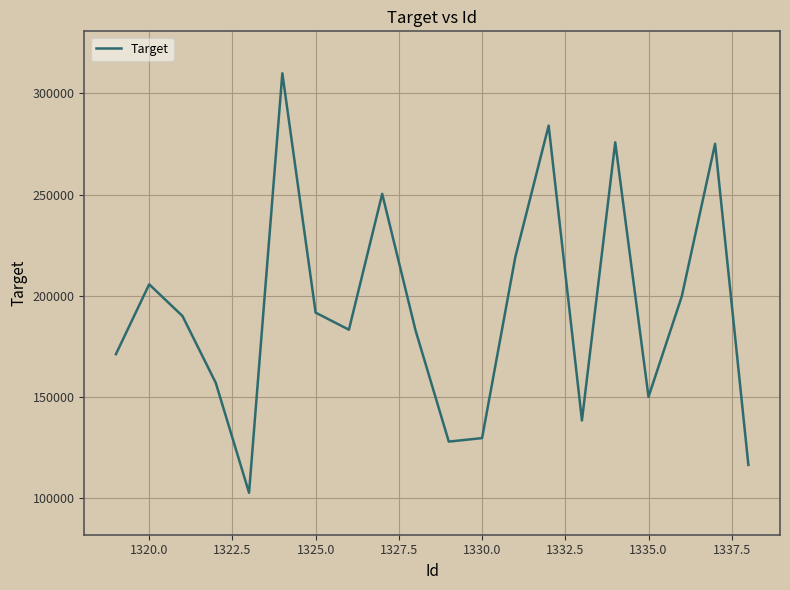

Does the chart display data point markers on the line(s)?

No